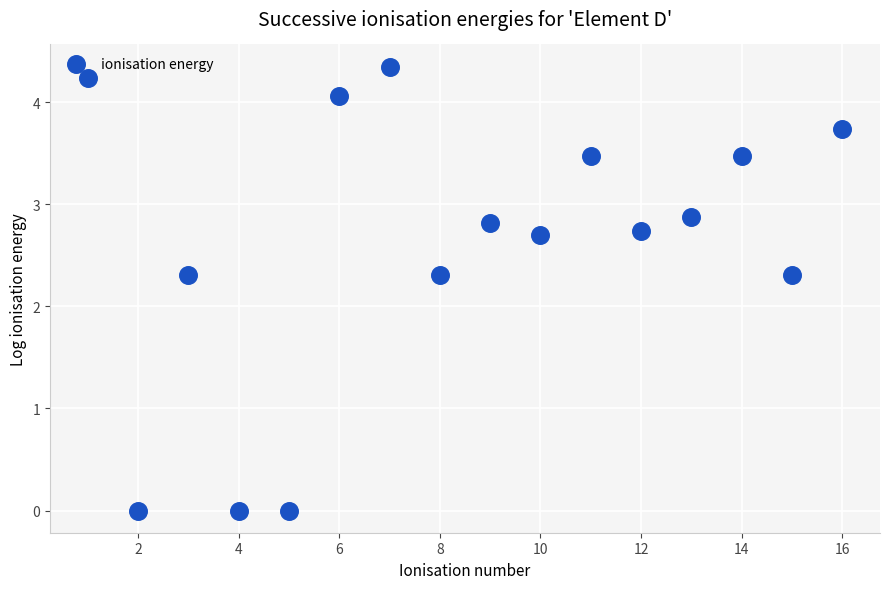

Count the number of points in this scatter plot.

16